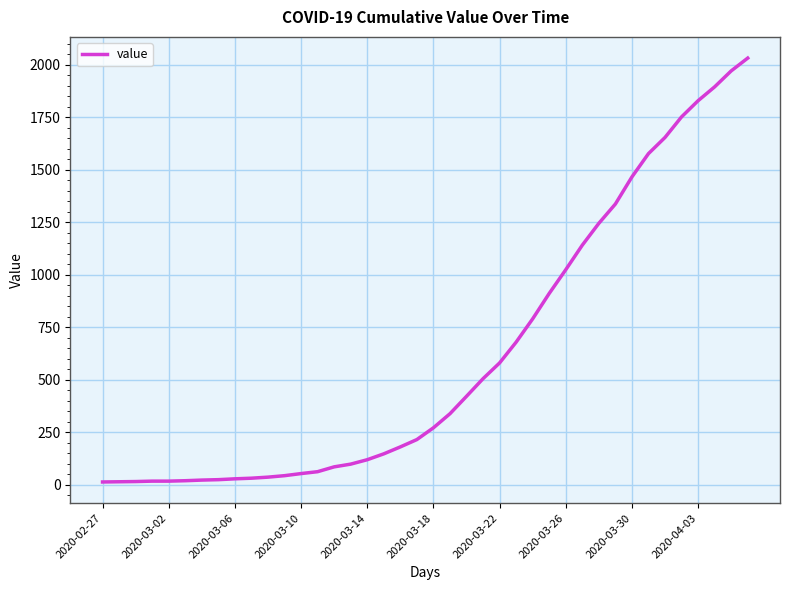

What is the greatest value displayed?

2032